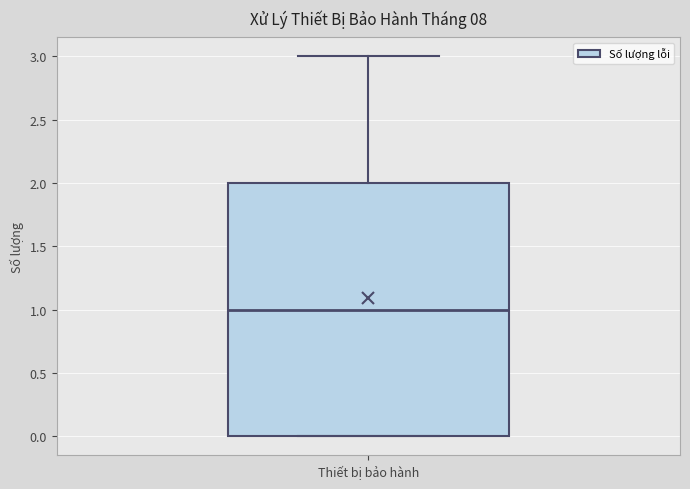

Transcribe this box plot: give where the median line is, the range the box spans, and where the two whiskers end, as read against the y-axis. The values are not printed on the chart, so give them approximately, as read against the axis.

median 1, box 0 to 2, whiskers 0 to 3